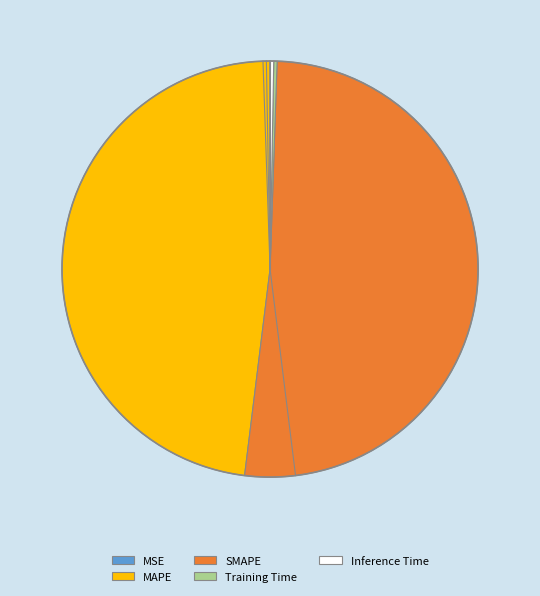

Between SMAPE and MAPE, which is larger?

SMAPE